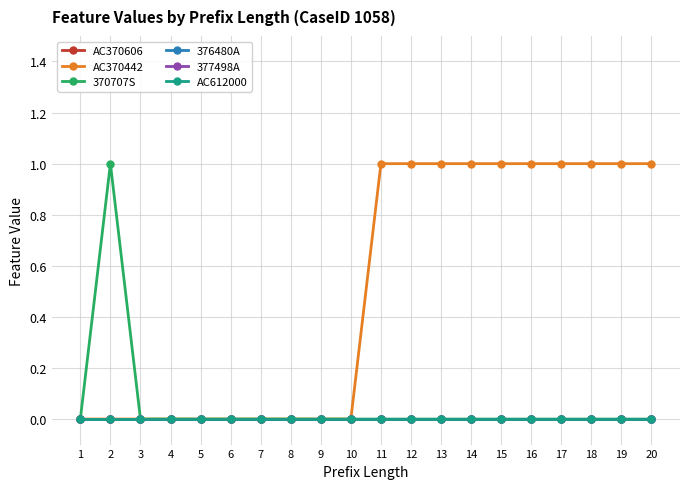

True or false: 377498A has more than 1 interior local peaks.

False